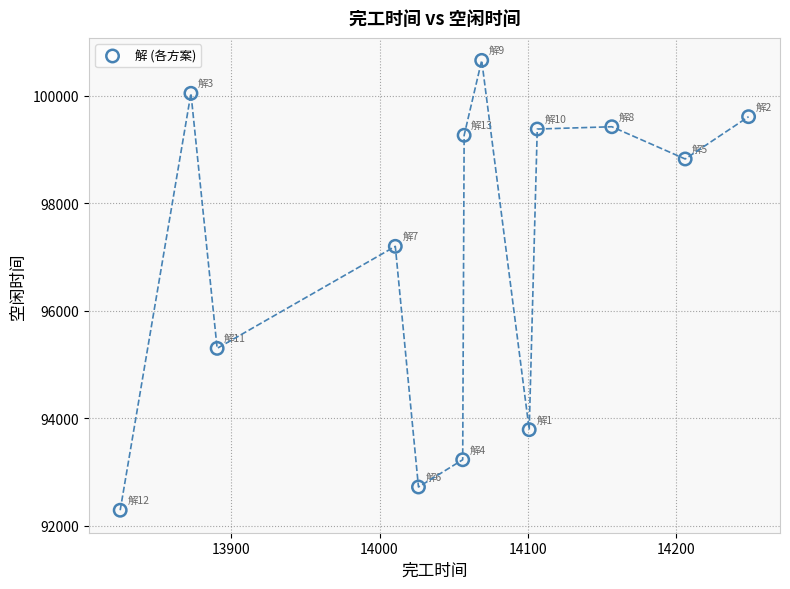

What Y value in the scatter plot is closest to 96471?

97196.7